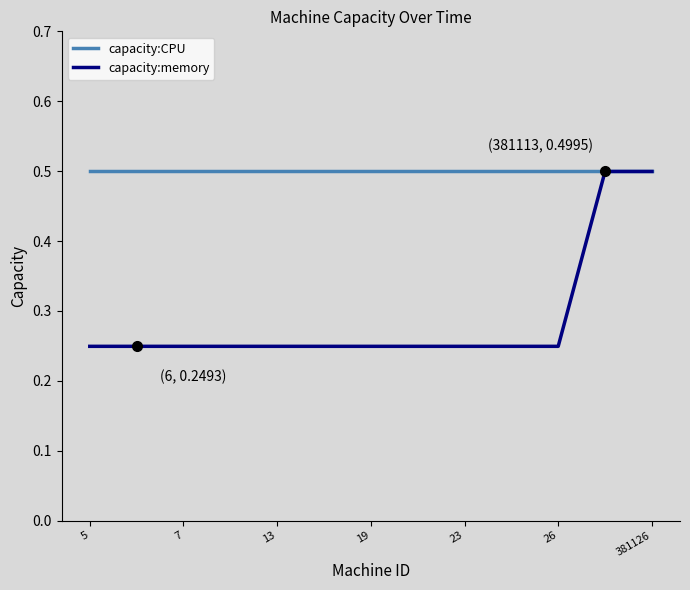

What are all the series names shown in the legend?

capacity:CPU, capacity:memory